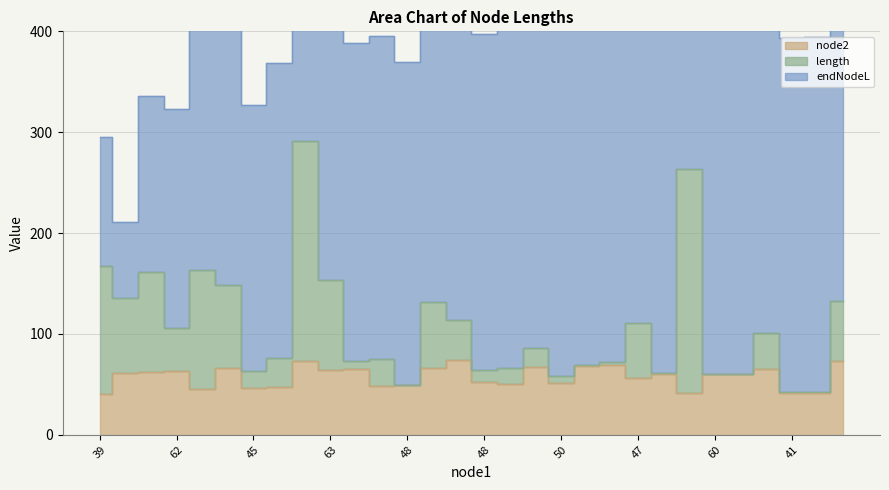

Is the value of length at 47 greater than the value of node2 at 47?

Yes